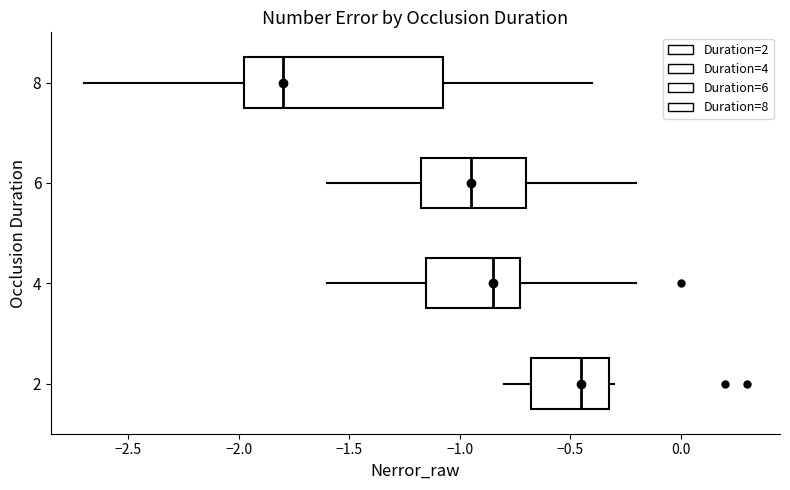

Where does the left whisker of the box at y = 2 end on the x-axis? The values are not printed on the chart, so give them approximately, as read against the axis.

-0.80